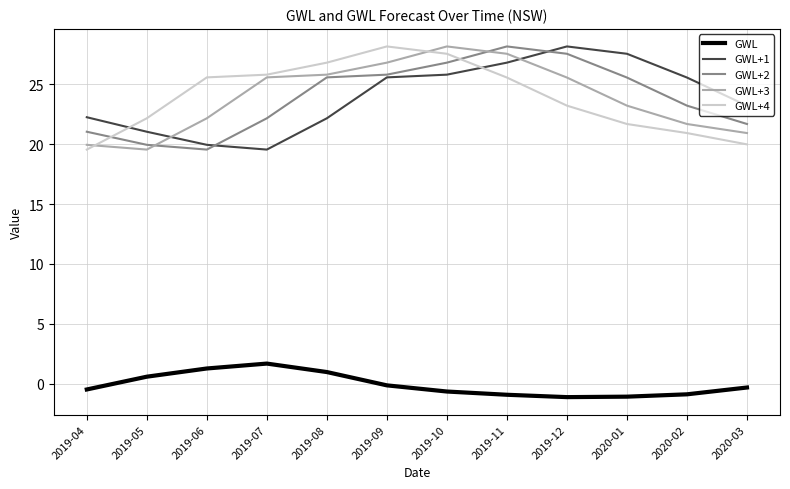

The value of GWL+4 at 2019-09 is 15.4. True or false?

False